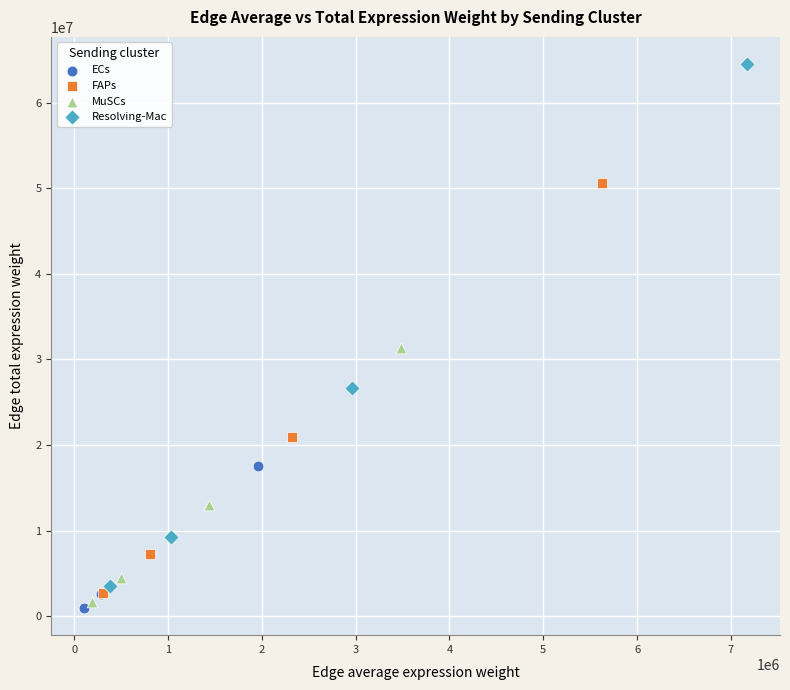

Which series has the largest Y range (max minus min)?

Resolving-Mac